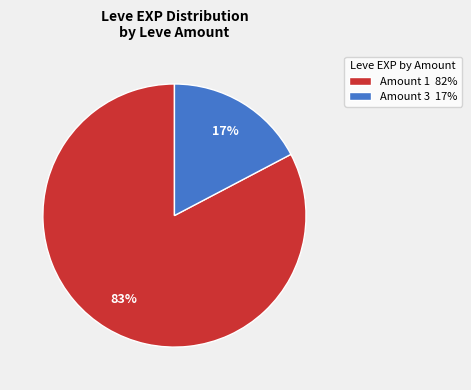

Do Amount 3 17% and Amount 1 82% together represent more than half of the pie?

Yes